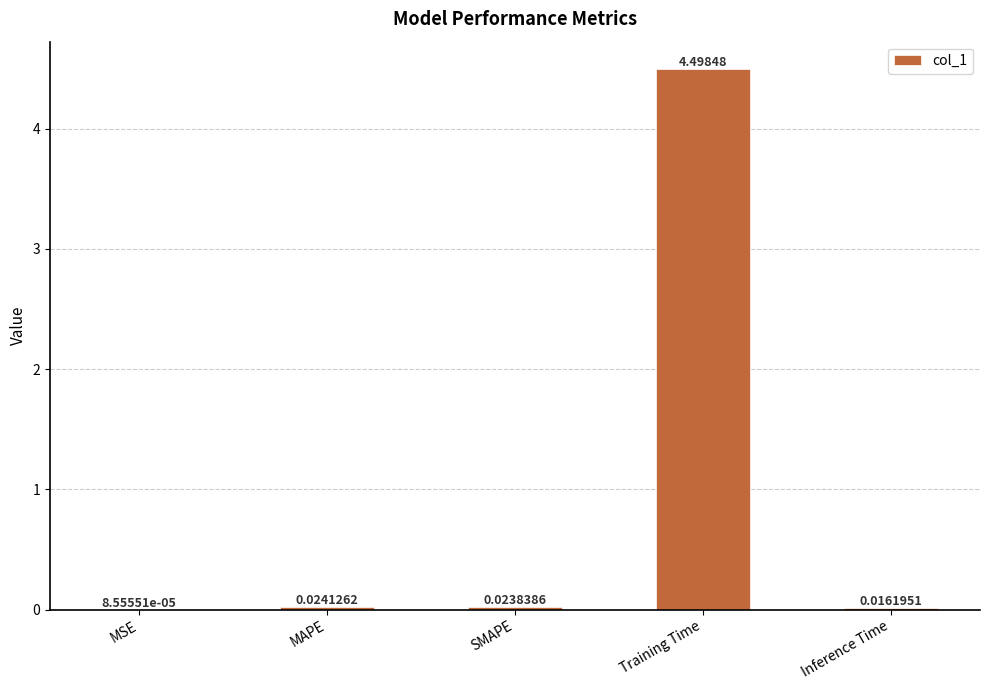

At which label is the value closest to 2?

MAPE